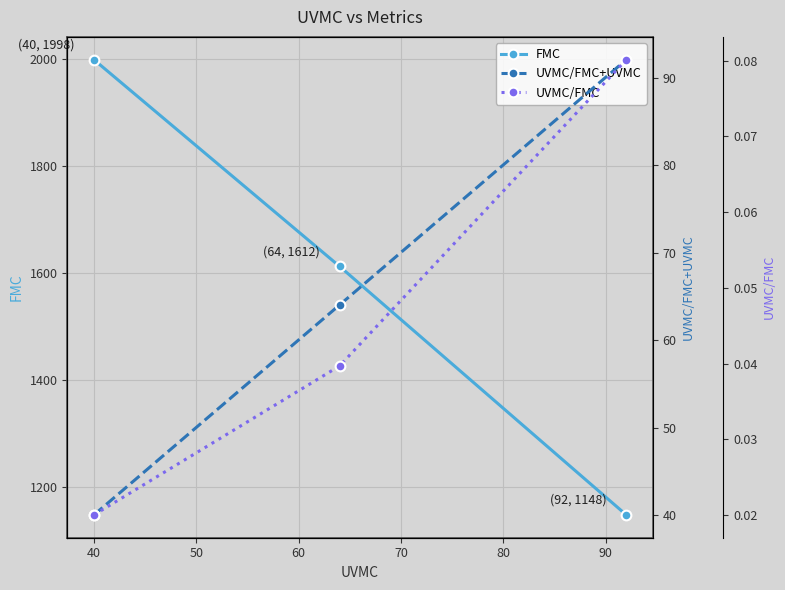

Is it true that FMC equals 892.4 at 40?

False